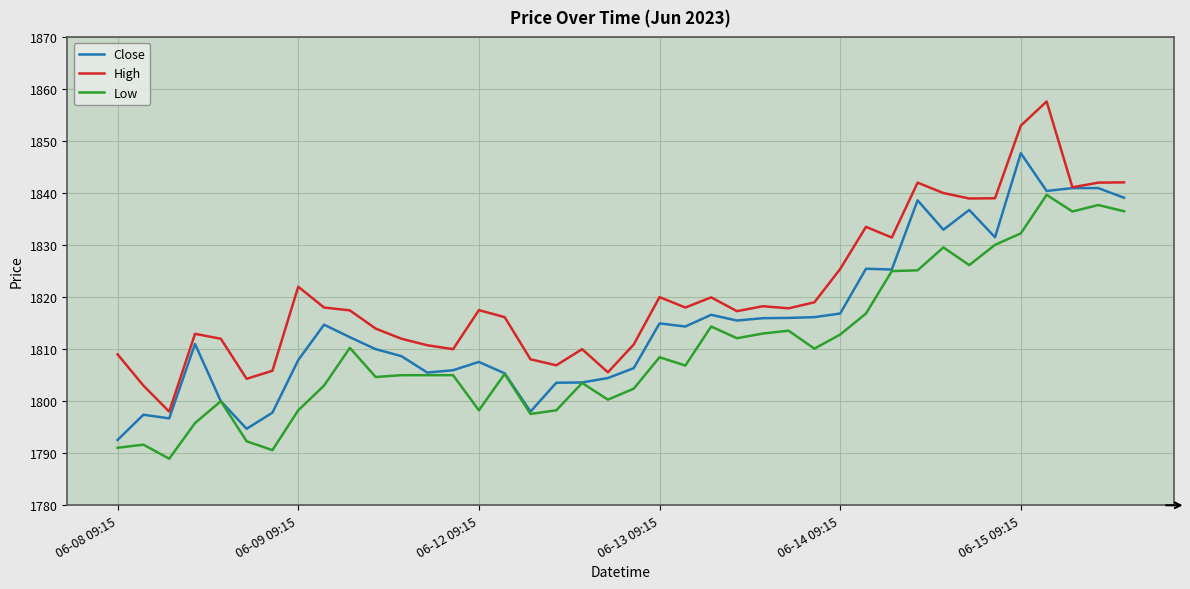

Which series has the widest spread of values?

High